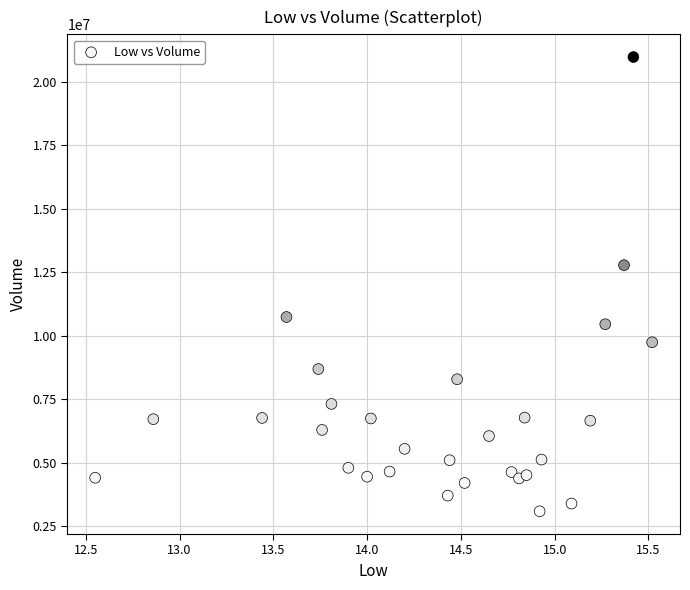

What Y value in the scatter plot is closest to 12022500?

12771300